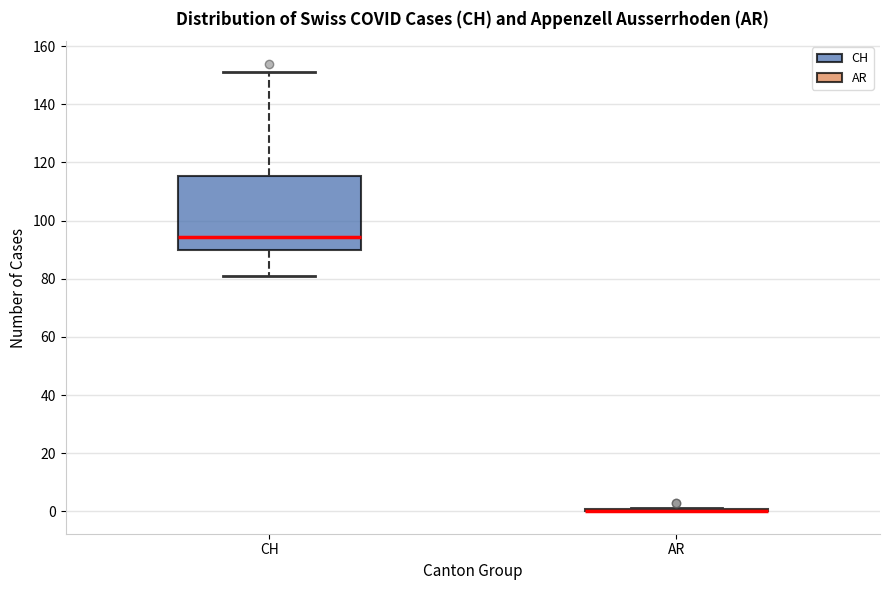

Comparing the boxes themselves (not the whiskers), which one is the tallest?

CH